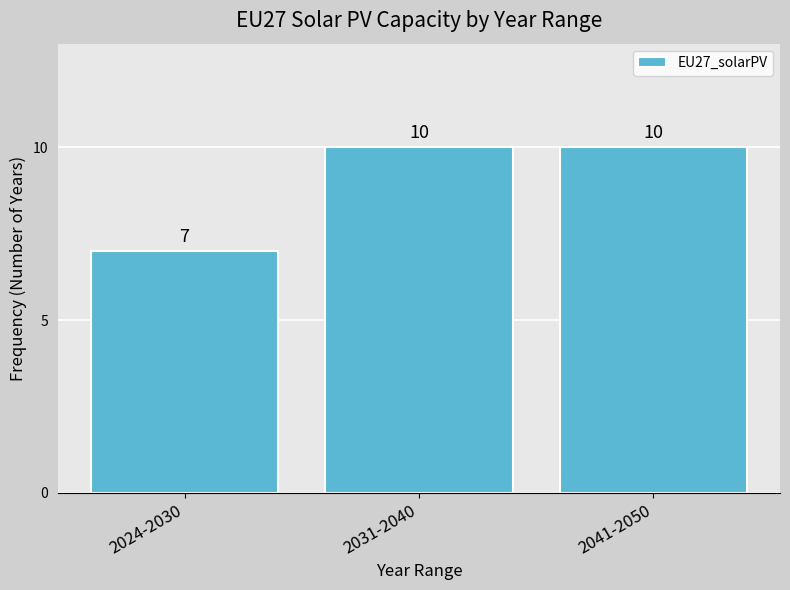

Reading right to left, extract all data points from this chart.

10	10	7